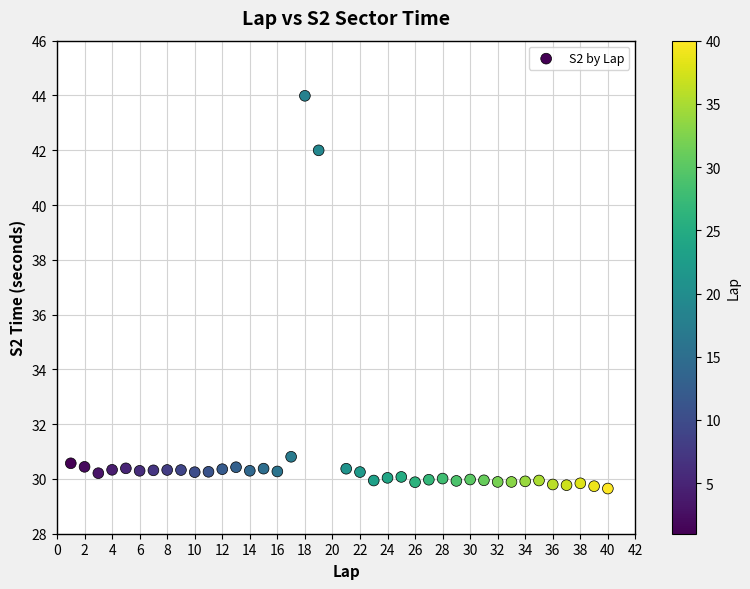

What Y value in the scatter plot is closest to 36?

30.8